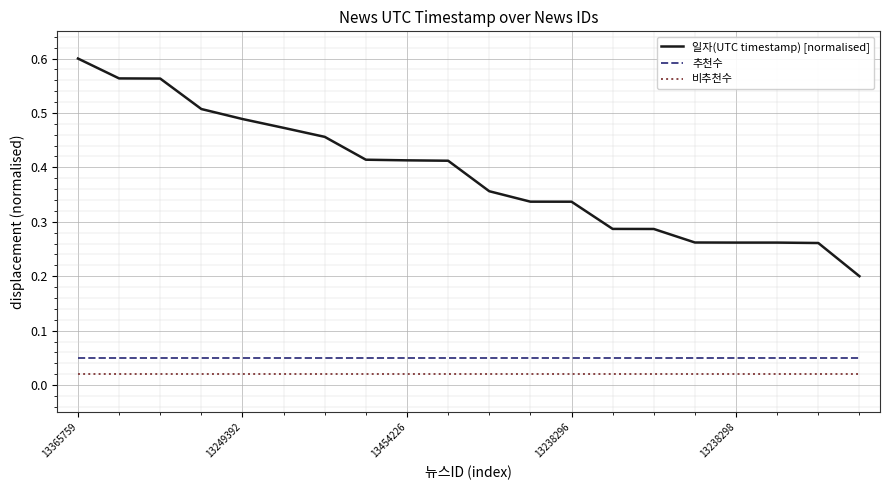

How many lines are shown in the chart?

3